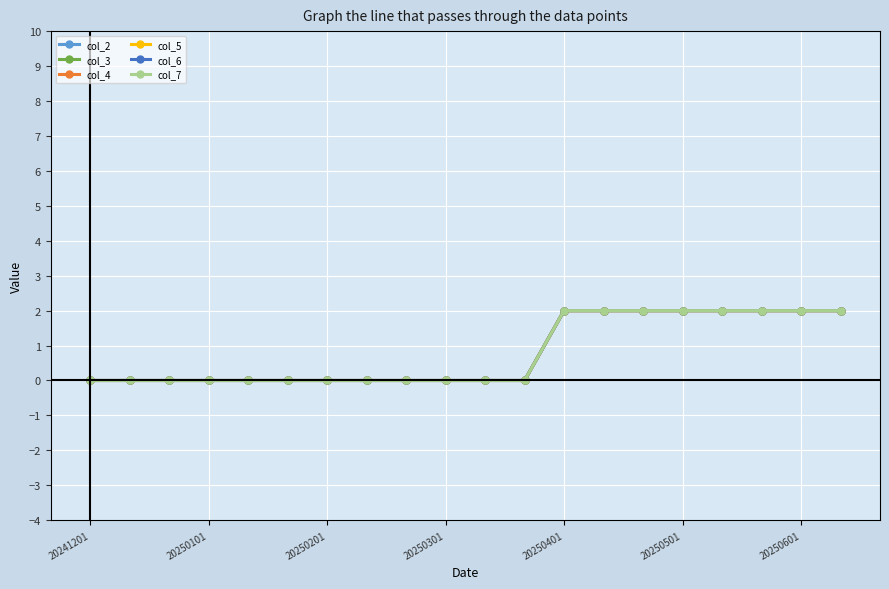

What is the maximum value shown in the chart?

2